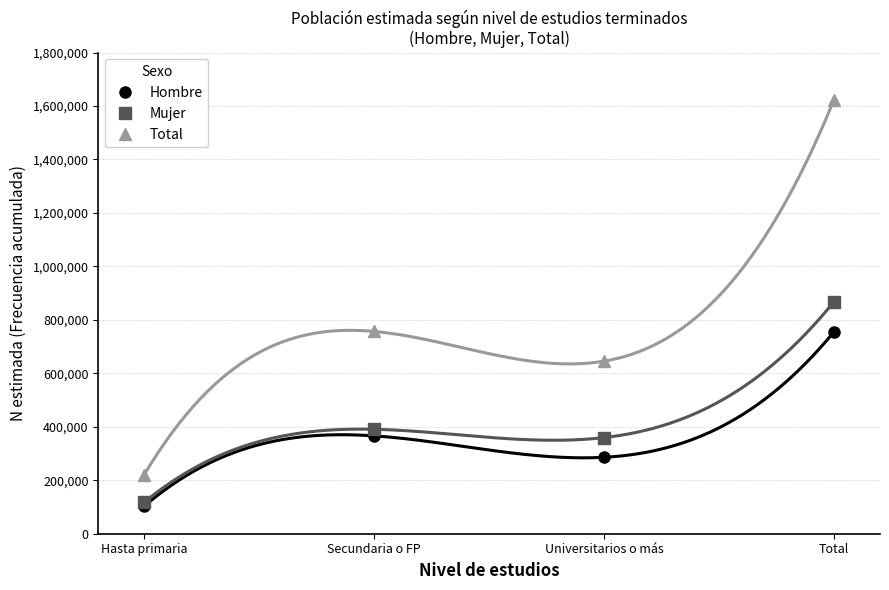

At which category does Mujer reach its first local valley?

Universitarios o más